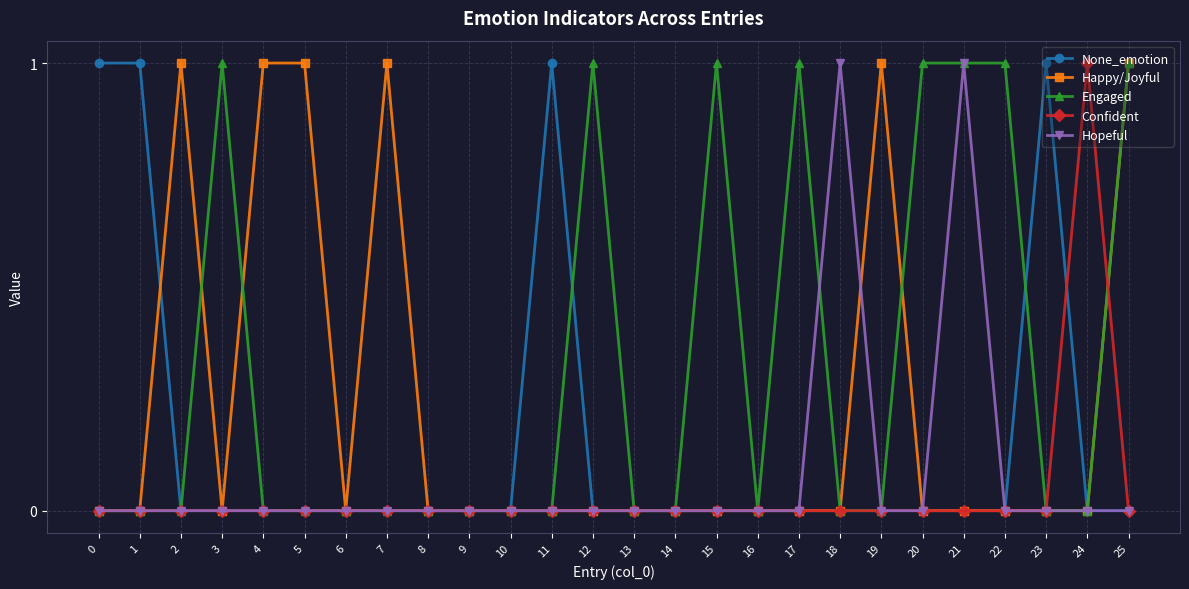

What is the maximum value shown in the chart?

1